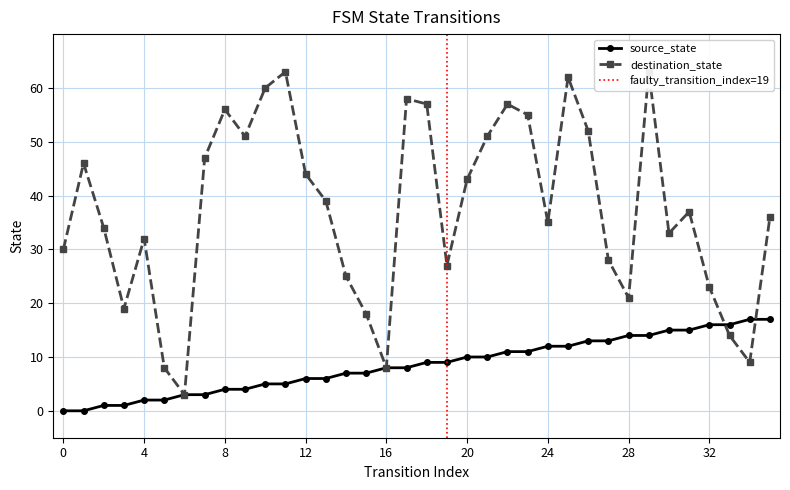

True or false: source_state and destination_state cross at least once.

True